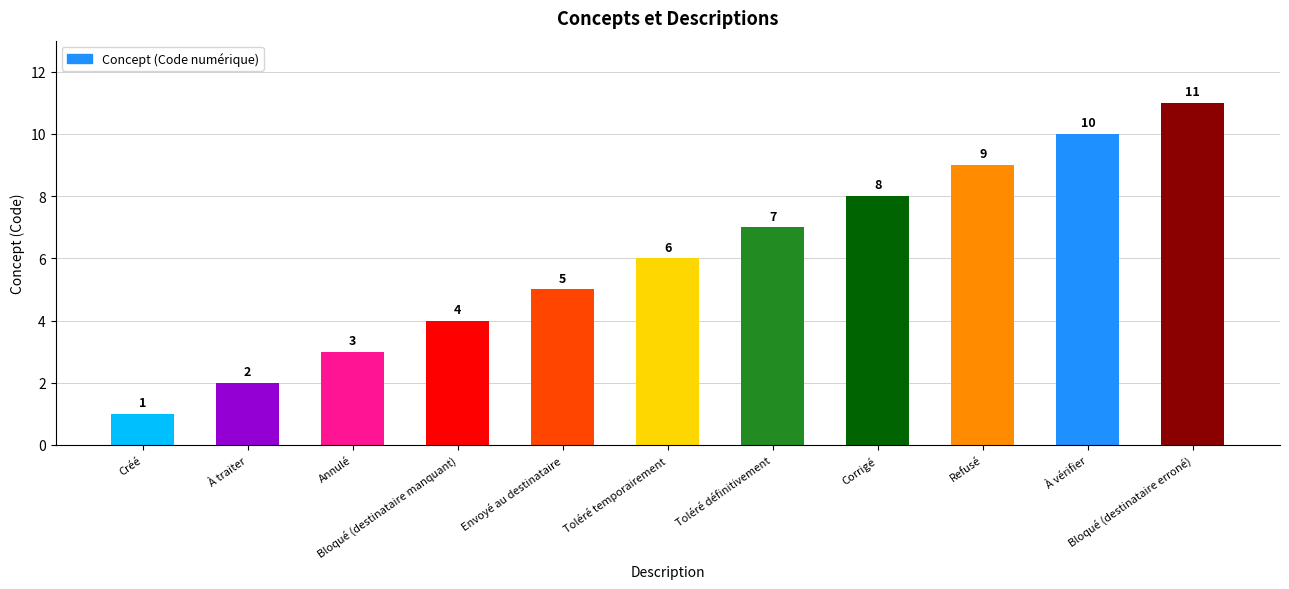

What position from the right is Bloqué (destinataire erroné)?

1